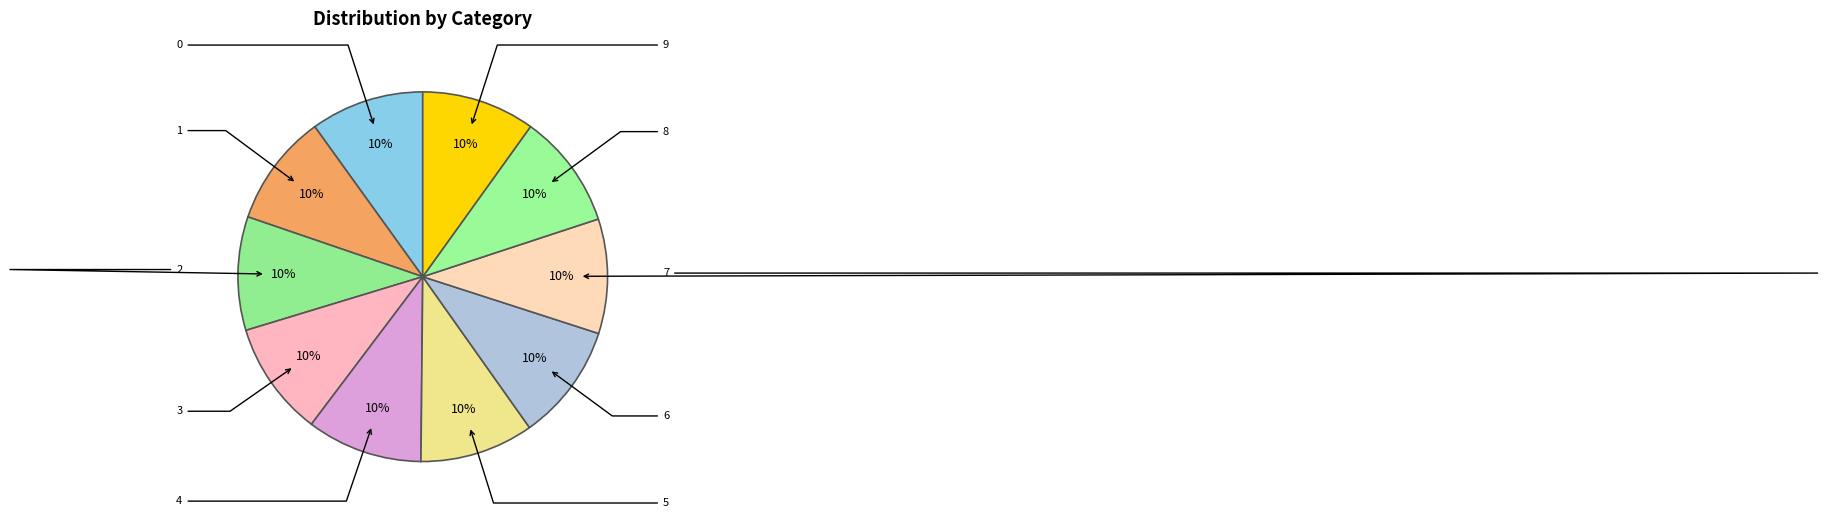

To the nearest percent, what is the combined percentage of 4 and 7?

20%